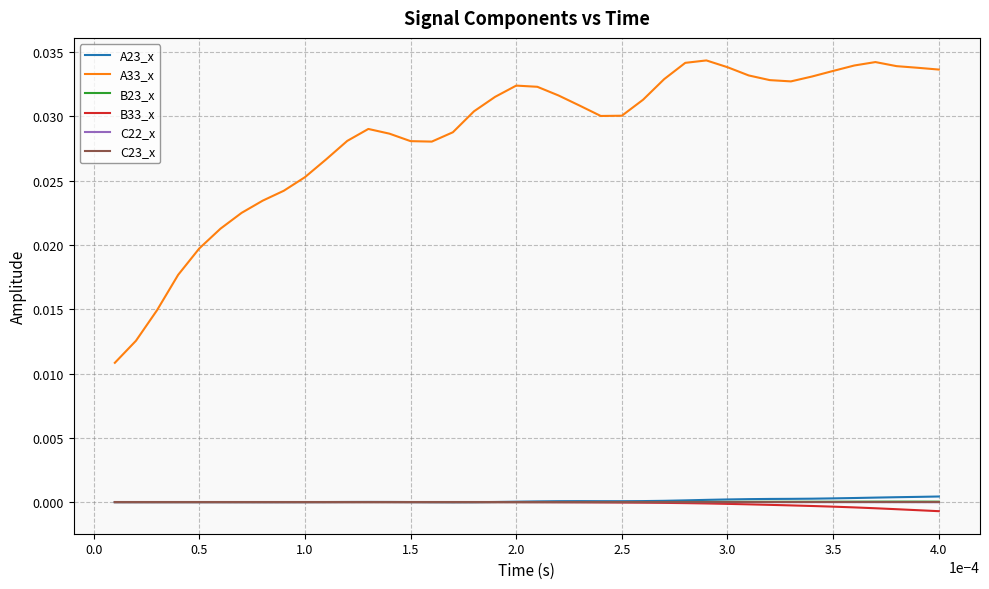

How many A33_x values are between 0 and 1?

40